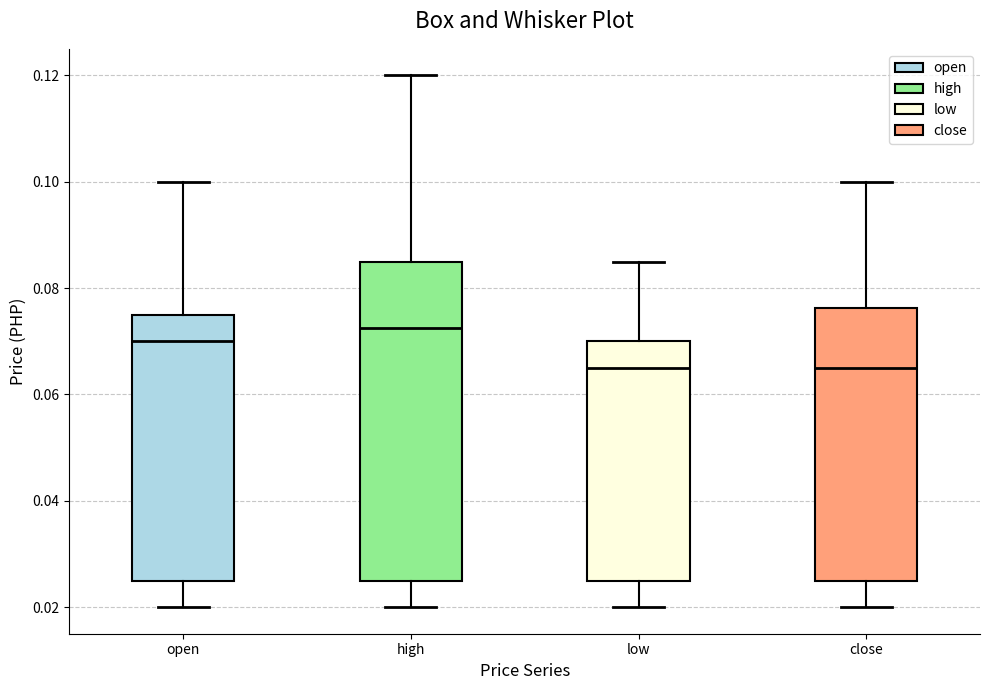

Reading left to right, read every box against the y-axis: the position of its median line, the range the box covers, and the ends of its whiskers. The values are not printed on the chart, so give them approximately, as read against the axis.

open: median 0.070, box 0.026 to 0.076, whiskers 0.020 to 0.100
high: median 0.072, box 0.026 to 0.086, whiskers 0.020 to 0.120
low: median 0.066, box 0.026 to 0.070, whiskers 0.020 to 0.086
close: median 0.066, box 0.026 to 0.076, whiskers 0.020 to 0.100